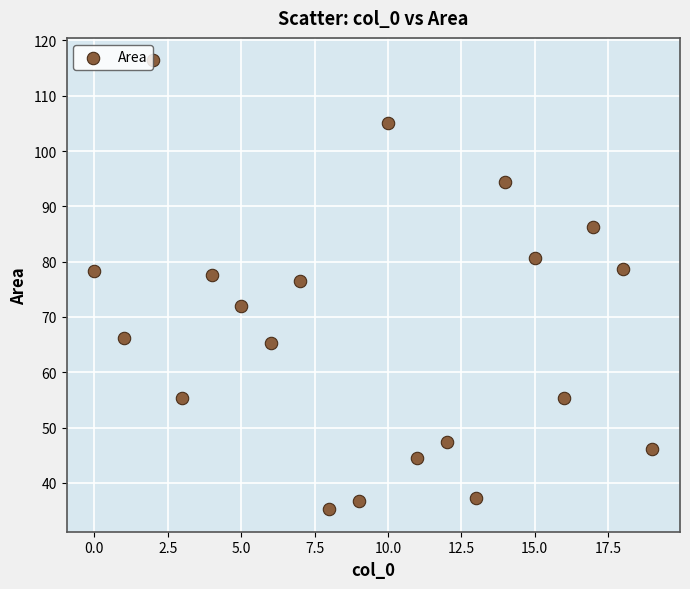

What Y value in the scatter plot is closest to 75?

76.5